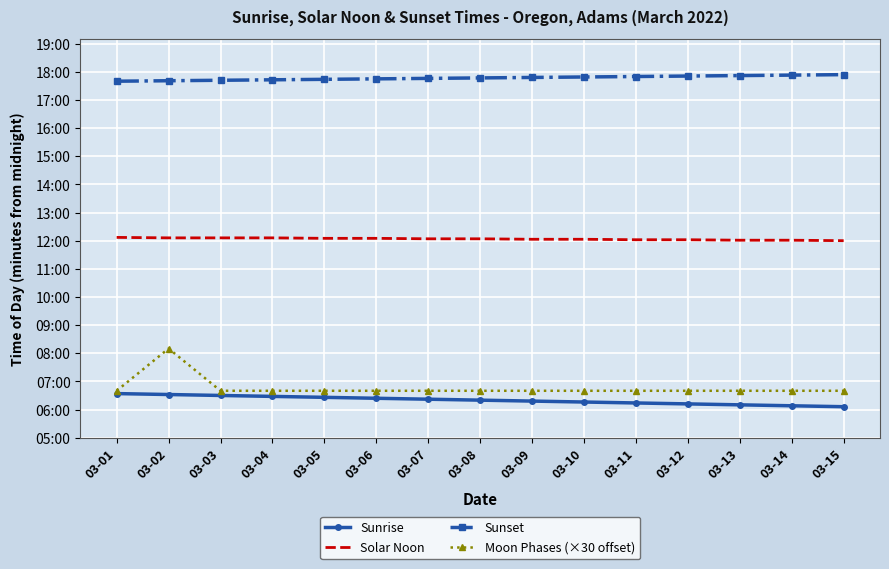

What is the value of the Moon Phases (×30 offset) point at the 15th from the left?

400